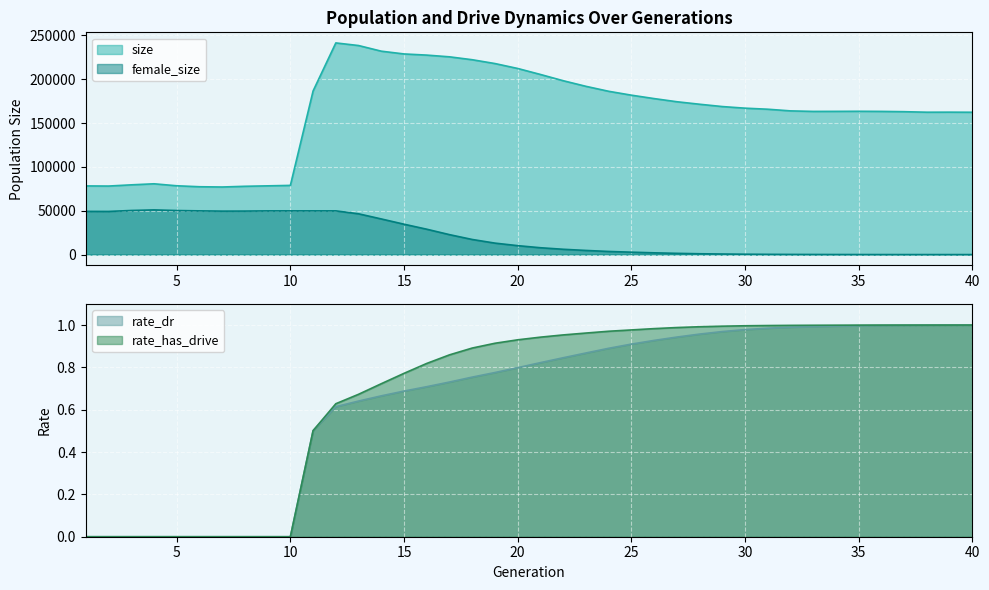

The value of rate_dr at 17 is 0.7. True or false?

True